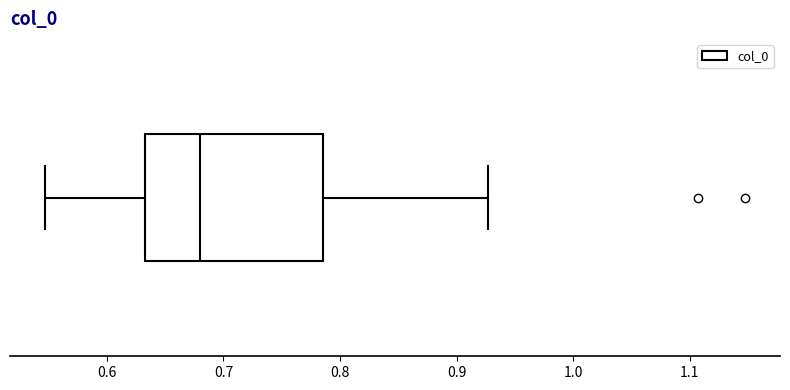

Read this box plot against the x-axis: the position of the median line, the range covered by the box, and the ends of both whiskers. The values are not printed on the chart, so give them approximately, as read against the axis.

median 0.68, box 0.63 to 0.79, whiskers 0.55 to 0.93